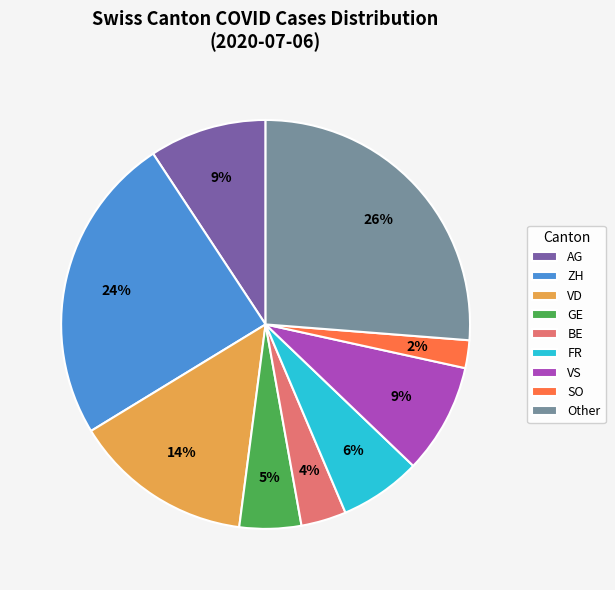

Is there any slice that represents more than half of the pie?

No